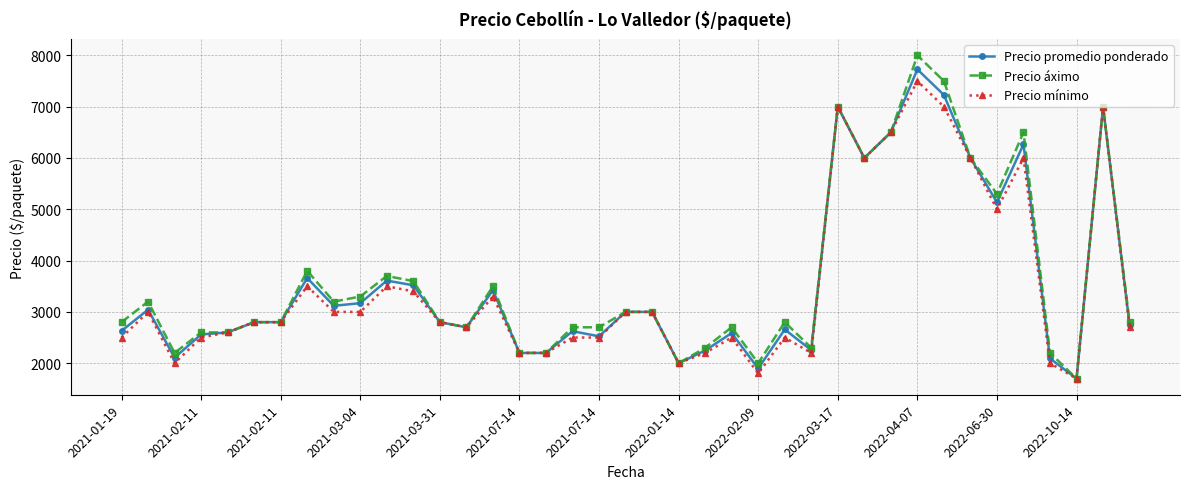

What is the maximum value shown in the chart?

8000